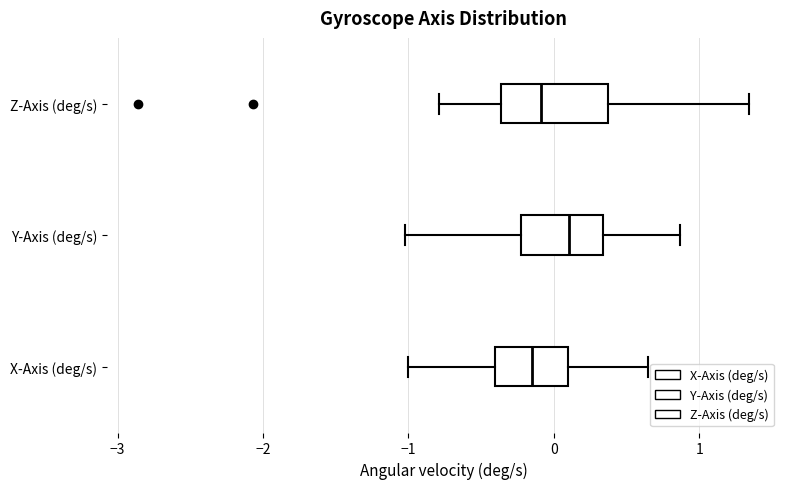

Which box has the furthest to the right median line?

Y-Axis (deg/s)